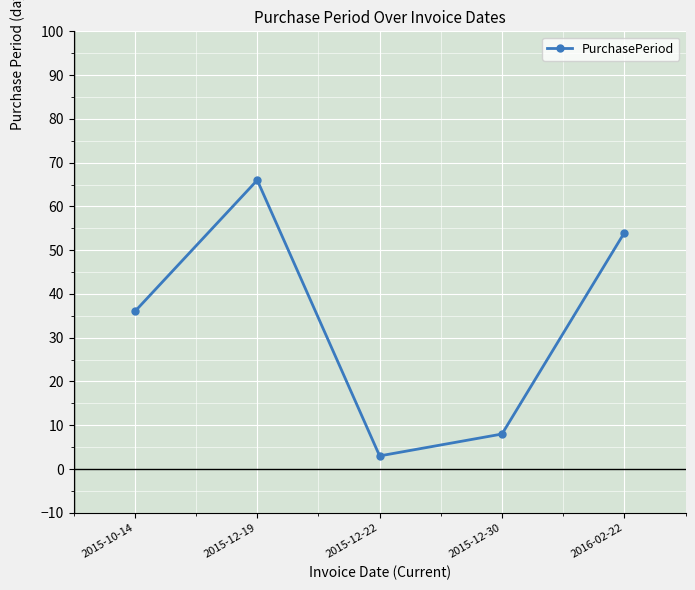

Where is the data nearest to the value 34?

2015-10-14